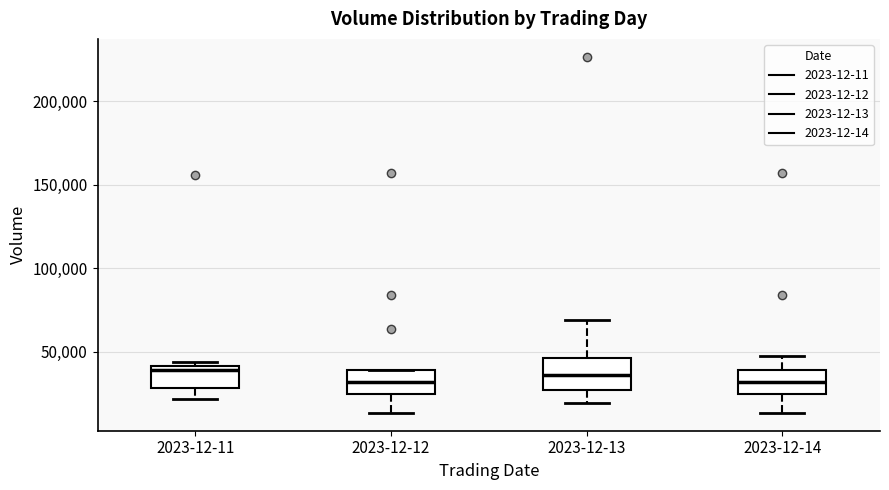

Reading left to right, read every box against the y-axis: the position of its median line, the range the box covers, and the ends of its whiskers. The values are not printed on the chart, so give them approximately, as read against the axis.

2023-12-11: median 40000 (just below the box's upper edge), box 30000 to 40000, whiskers 20000 to 45000
2023-12-12: median 30000, box 25000 to 40000, whiskers 15000 to 40000
2023-12-13: median 35000, box 25000 to 45000, whiskers 20000 to 70000
2023-12-14: median 30000, box 25000 to 40000, whiskers 15000 to 50000